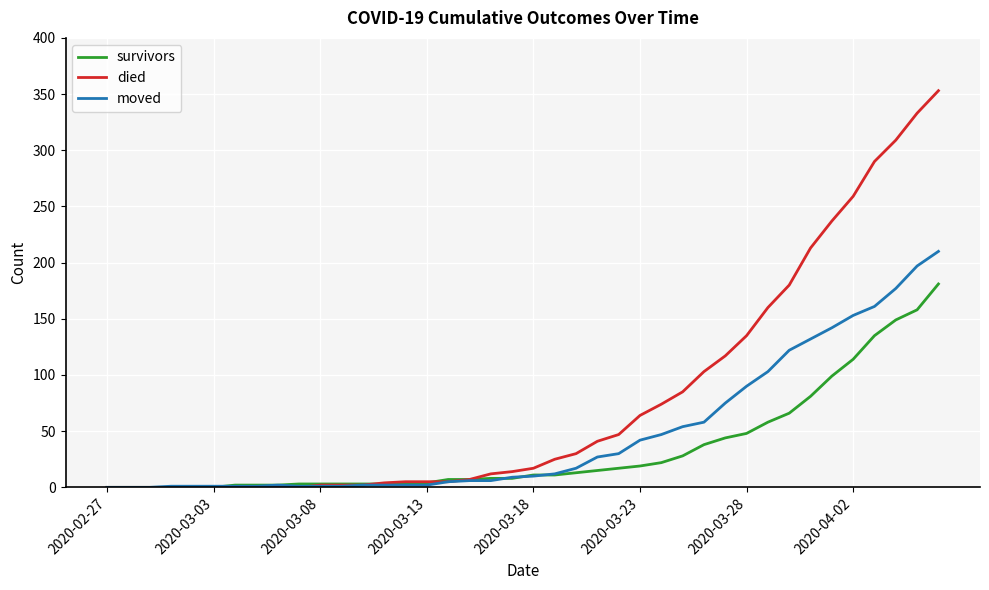

Rank the series by their average value, from highest to lowest.

died, moved, survivors